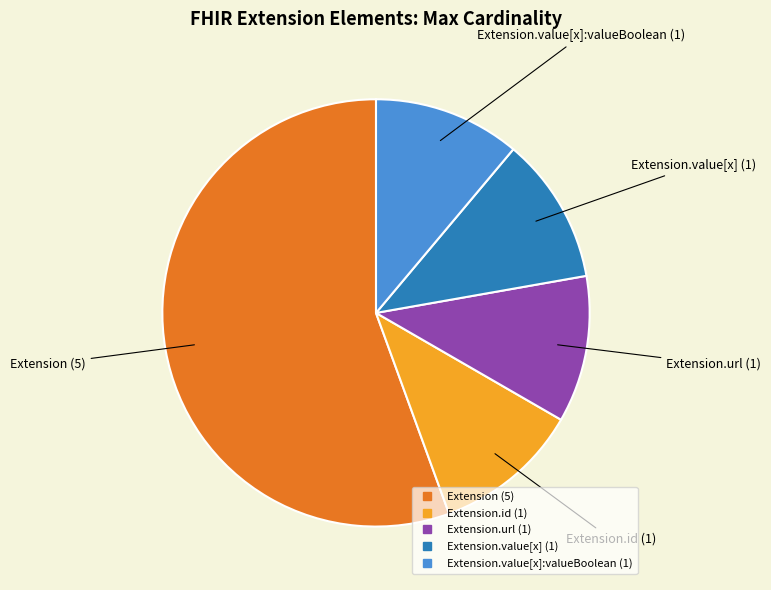

Is there a majority slice in this chart?

Yes